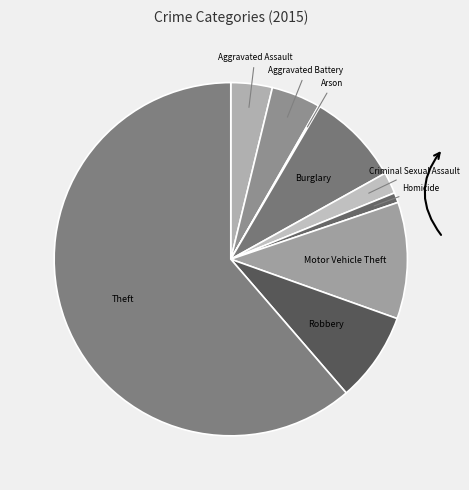

Do Burglary and Homicide together represent more than half of the pie?

No